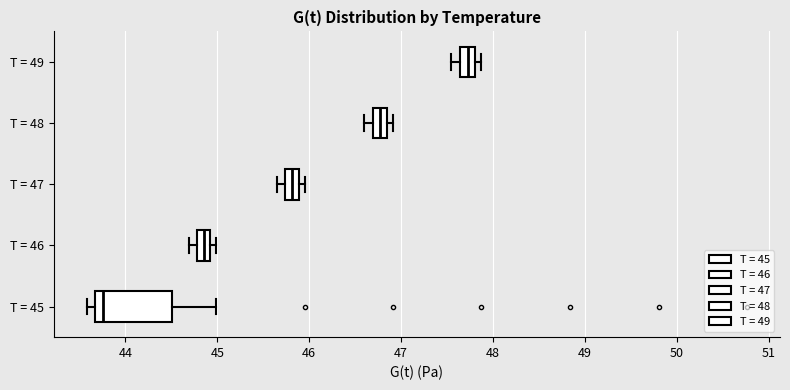

Which box has the furthest to the left median line?

T = 45